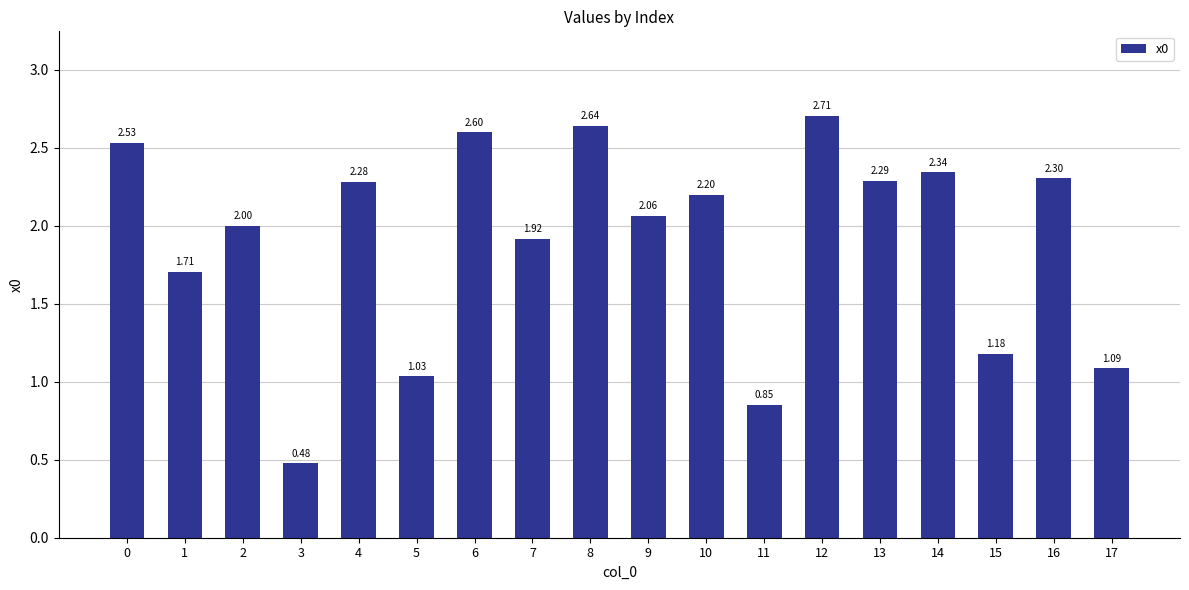

List the labels in order of value, largest first.

12, 8, 6, 0, 14, 16, 13, 4, 10, 9, 2, 7, 1, 15, 17, 5, 11, 3